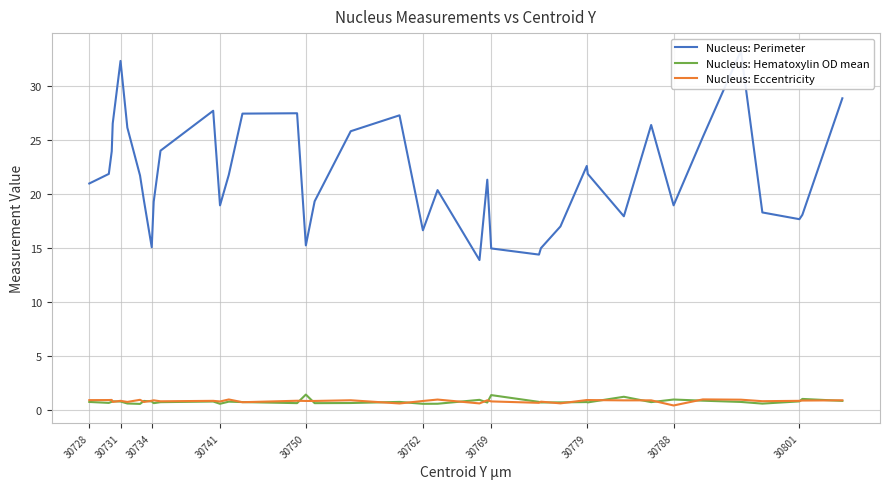

What is the maximum value for Nucleus: Hematoxylin OD mean?

1.4